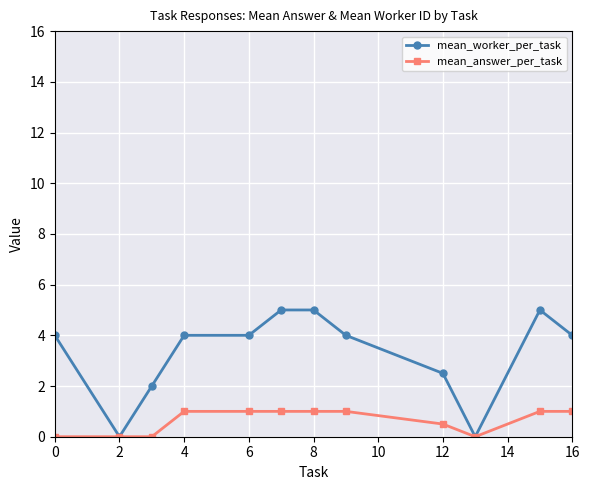

What is the value of the mean_answer_per_task point at the 14th from the left?

1.0